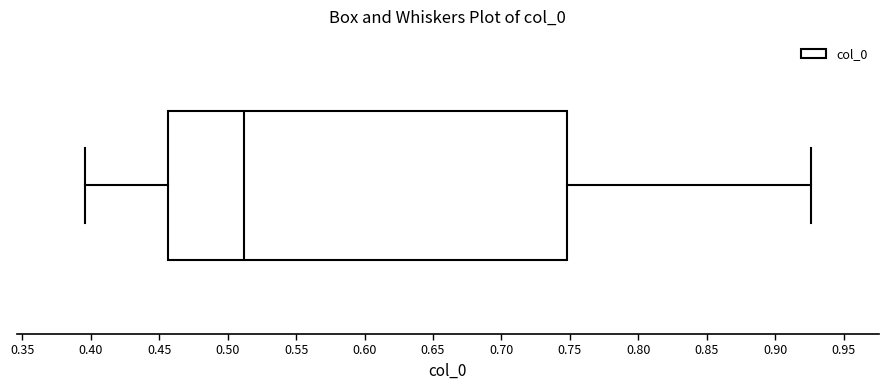

Transcribe this box plot: give where the median line is, the range the box spans, and where the two whiskers end, as read against the x-axis. The values are not printed on the chart, so give them approximately, as read against the axis.

median 0.510, box 0.455 to 0.750, whiskers 0.395 to 0.925